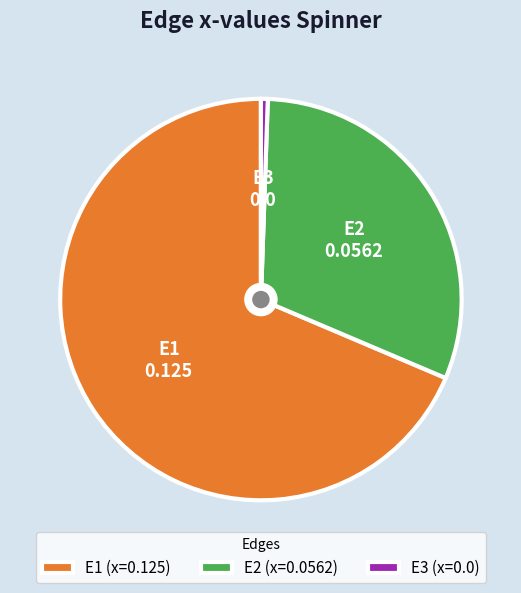

Is the sum of E3 (x=0.0) and E2 (x=0.0562) greater than half?

No